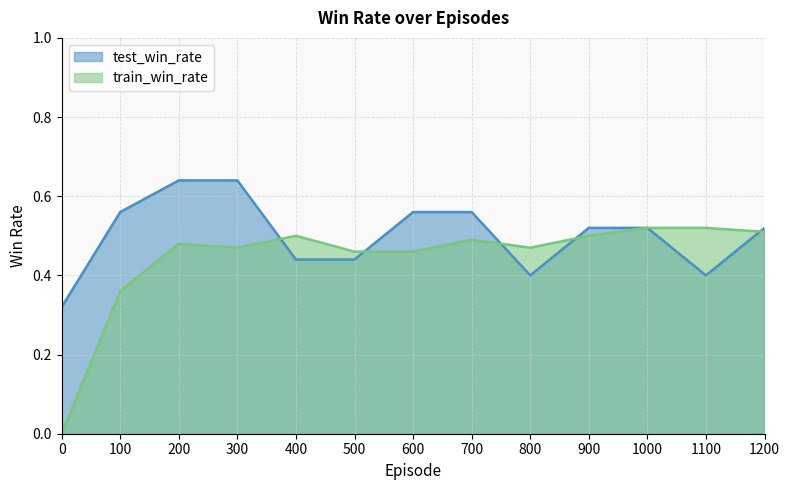

At which category is the sum across all series the highest?

200